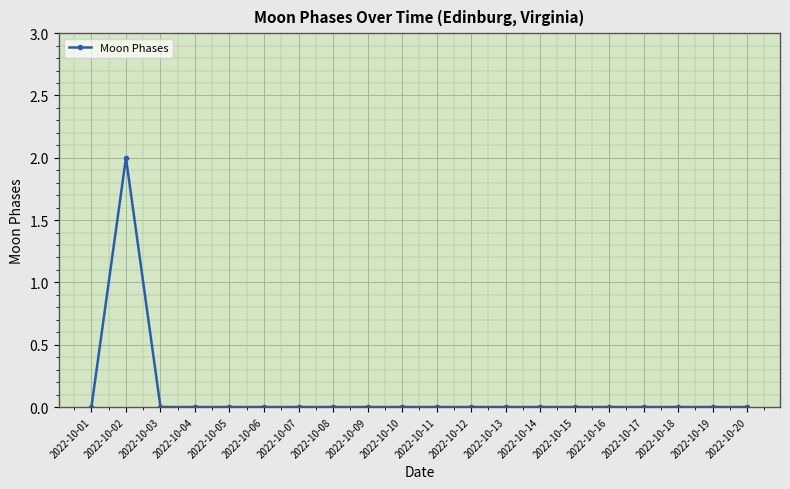

Reading left to right, transcribe all the data shown in this chart.

0	2	0	0	0	0	0	0	0	0	0	0	0	0	0	0	0	0	0	0